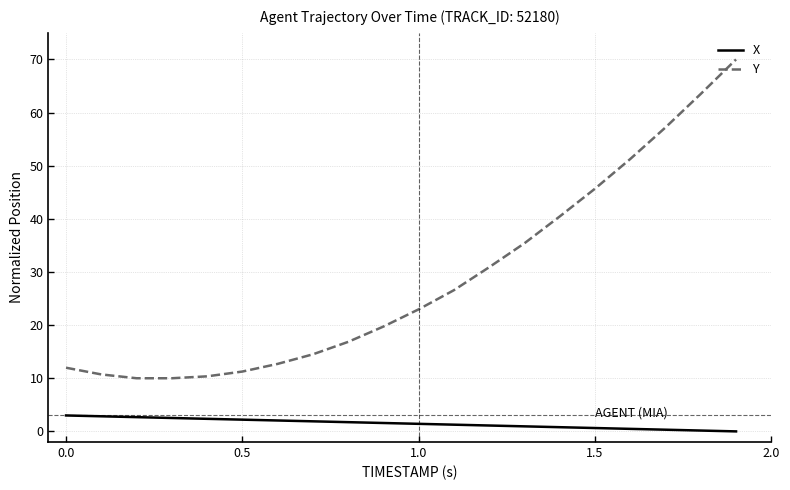

True or false: X and Y cross at least once.

False